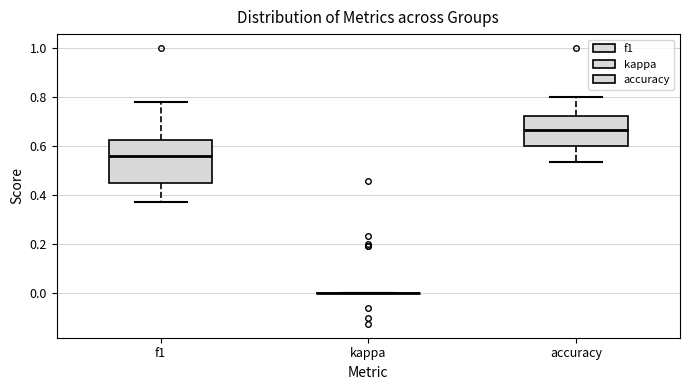

Reading left to right, read every box against the y-axis: the position of its median line, the range the box covers, and the ends of its whiskers. The values are not printed on the chart, so give them approximately, as read against the axis.

f1: median 0.56, box 0.46 to 0.62, whiskers 0.38 to 0.78
kappa: box collapsed to a line at 0.00, whiskers 0.00 to 0.00
accuracy: median 0.66, box 0.60 to 0.72, whiskers 0.54 to 0.80